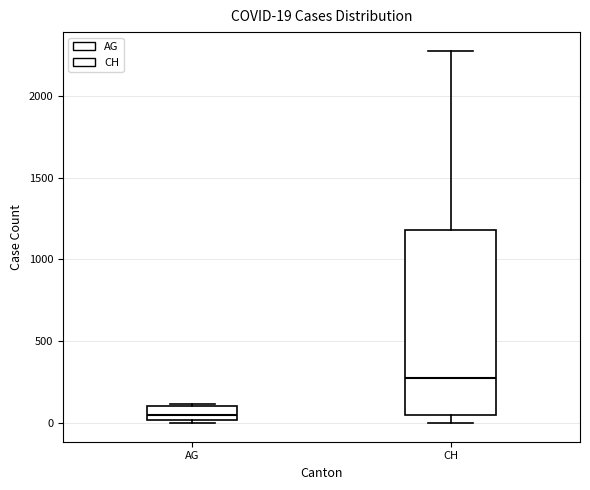

Which box's median line is the lowest?

AG